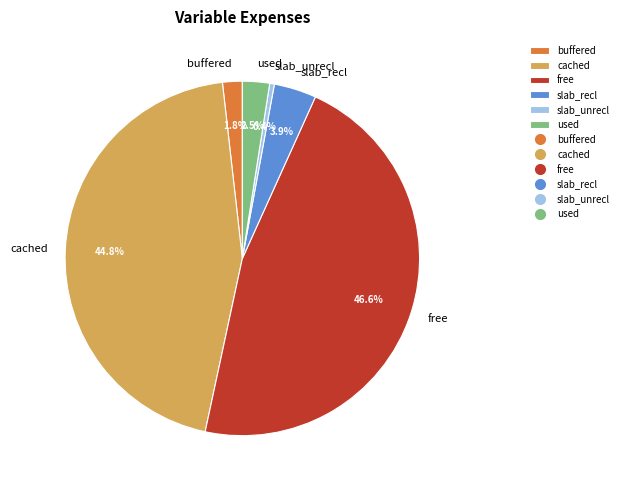

Is it true that slab_unrecl is 0% of the pie?

True